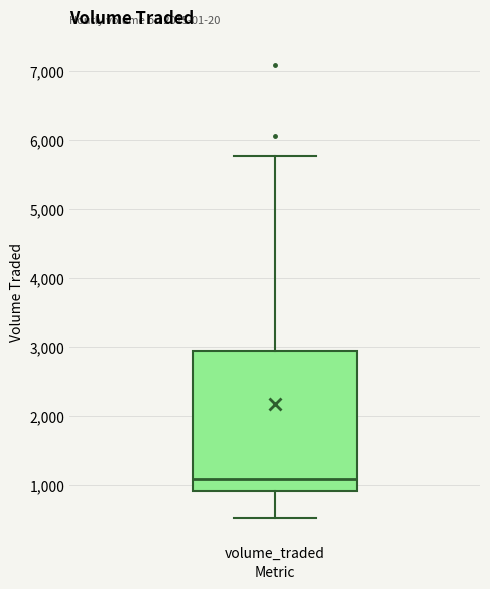

Where is the upper edge of the box for volume_traded on the y-axis? The values are not printed on the chart, so give them approximately, as read against the axis.

2900